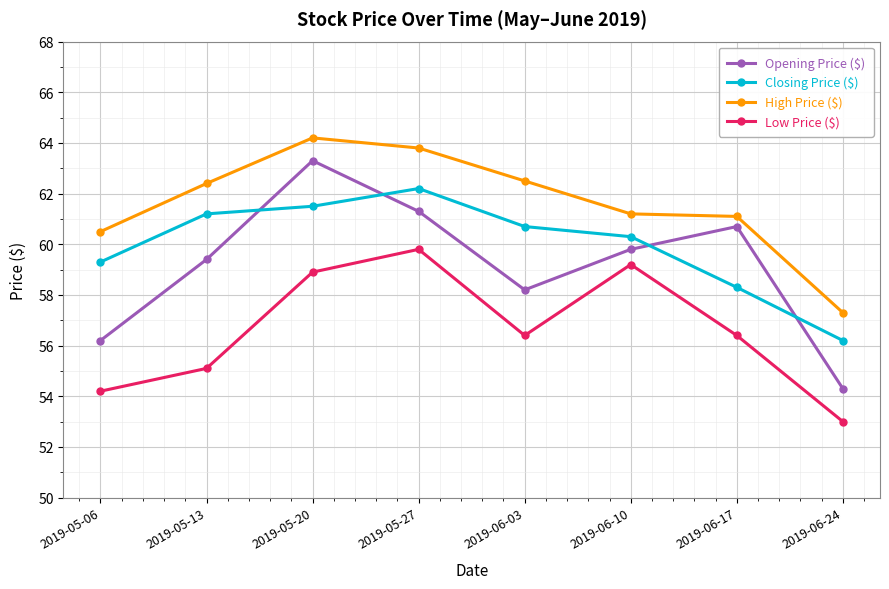

What are all the series names shown in the legend?

Opening Price ($), Closing Price ($), High Price ($), Low Price ($)